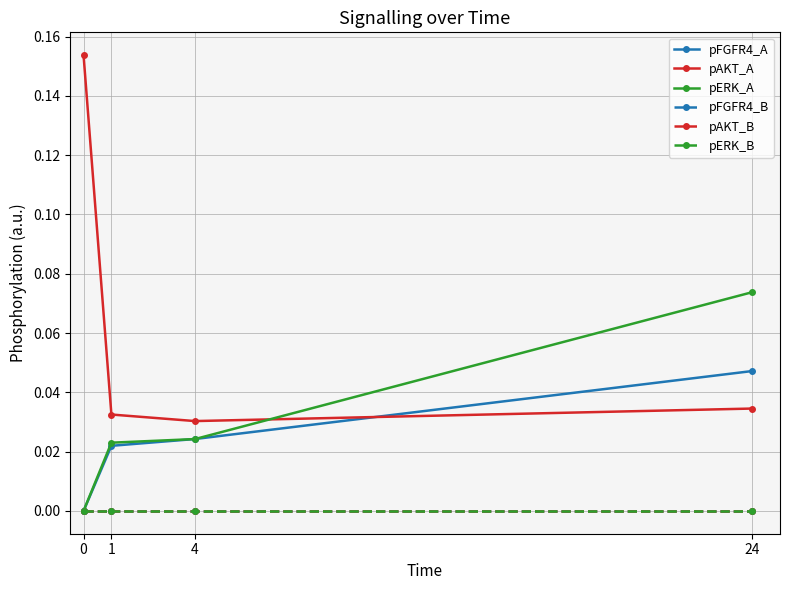

Is this an area chart (filled region under the line)?

No